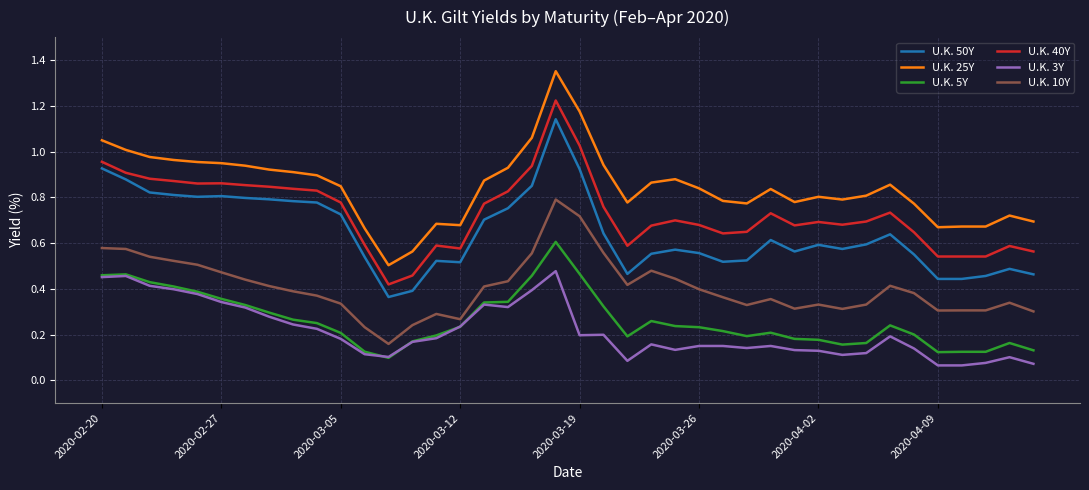

Which series has the largest total across all categories?

U.K. 25Y